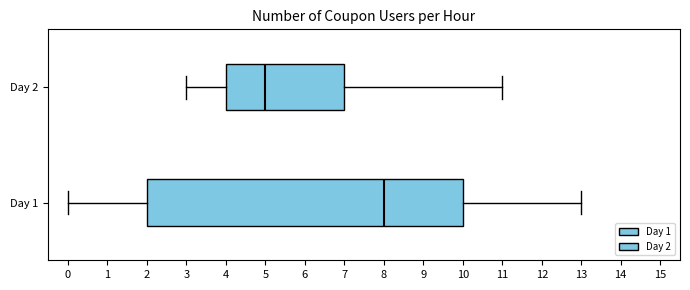

Which box's median line is the furthest to the right?

Day 1